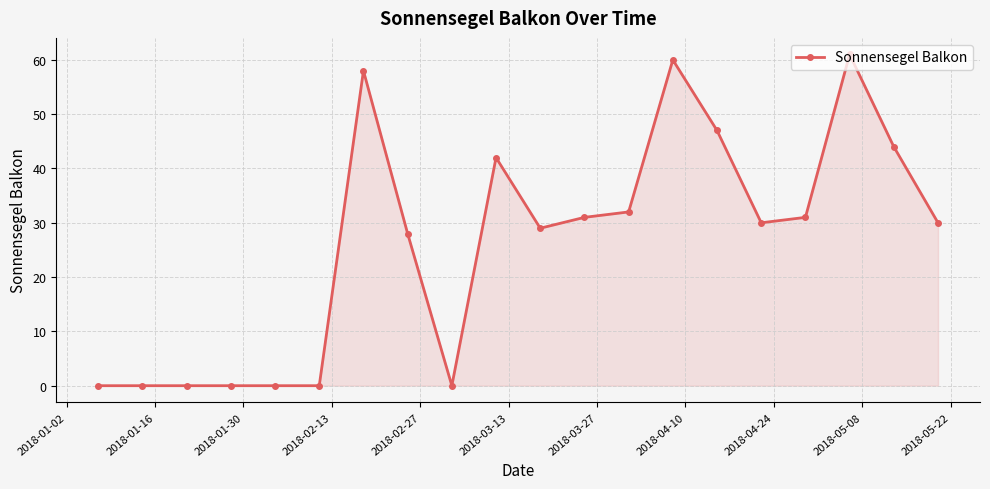

What is the maximum value shown in the chart?

61